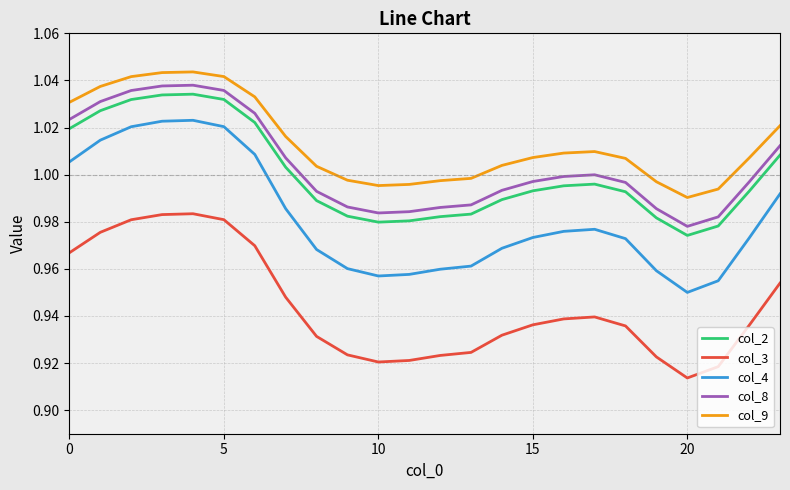

Does the chart have visible grid lines?

Yes